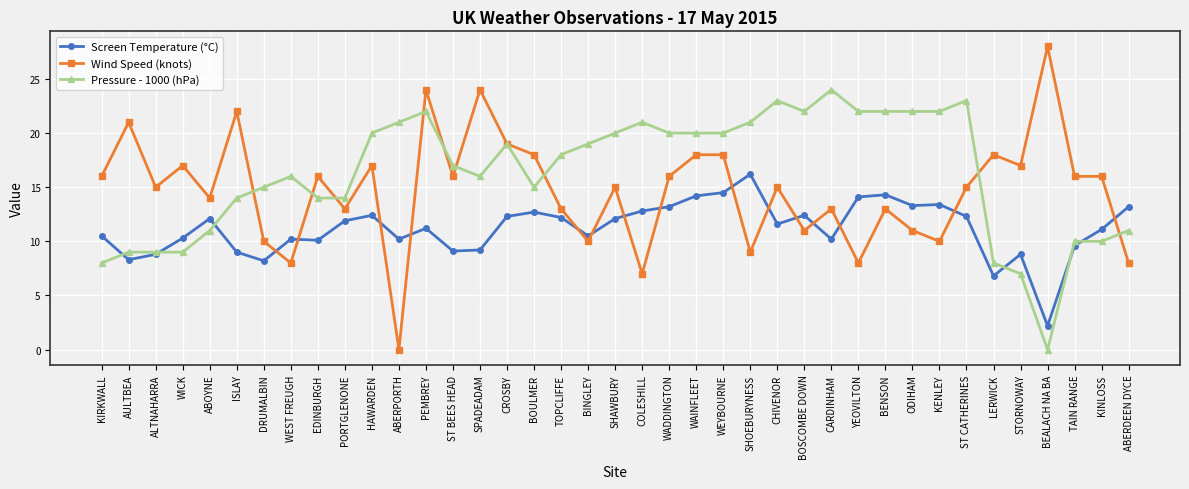

What is the sum of the Wind Speed (knots) values at ABERDEEN DYCE and PEMBREY?

32.0